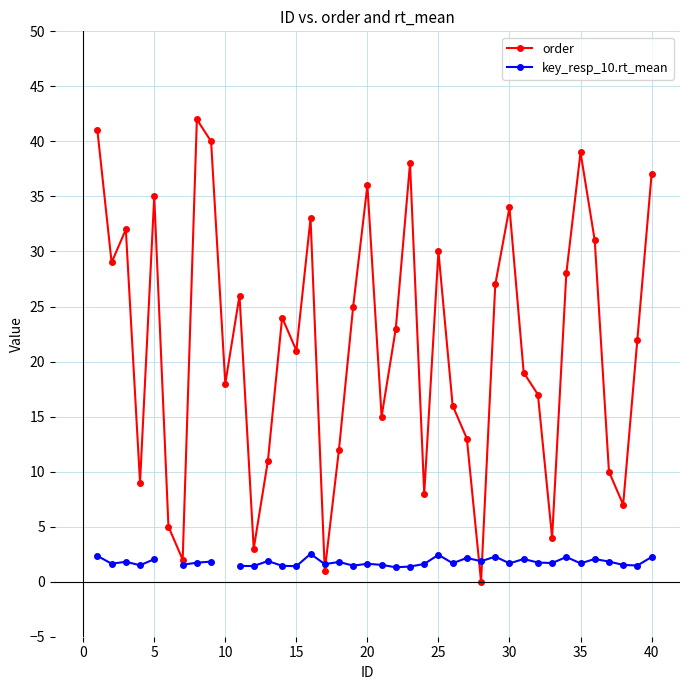

True or false: order and key_resp_10.rt_mean cross at least once.

True